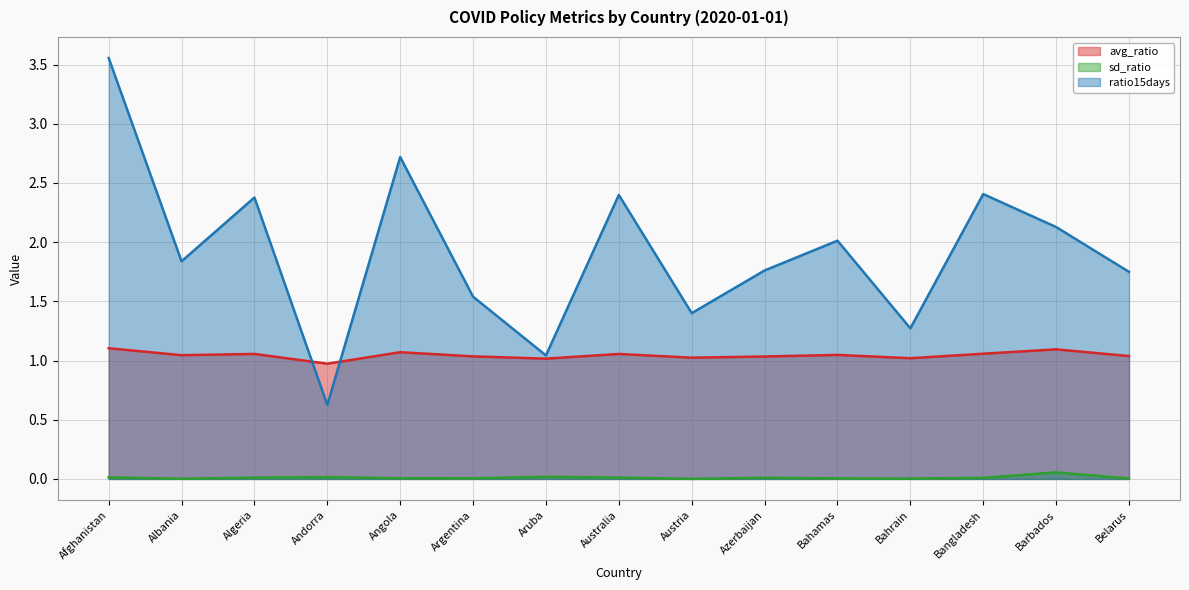

Rank the categories by sd_ratio value from highest to lowest.

Barbados, Aruba, Andorra, Afghanistan, Australia, Algeria, Azerbaijan, Bangladesh, Angola, Argentina, Bahamas, Belarus, Bahrain, Albania, Austria